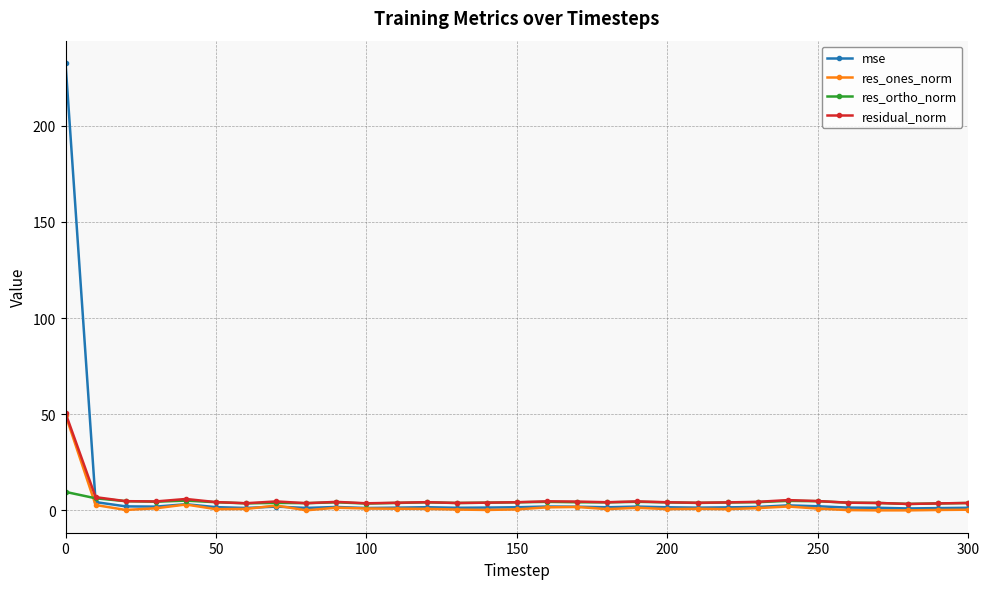

Which series has the widest spread of values?

mse